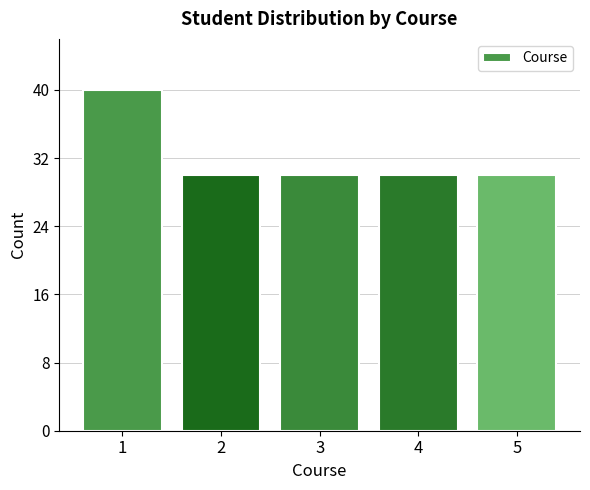

Reading right to left, list all the values displayed in this chart.

30	30	30	30	40